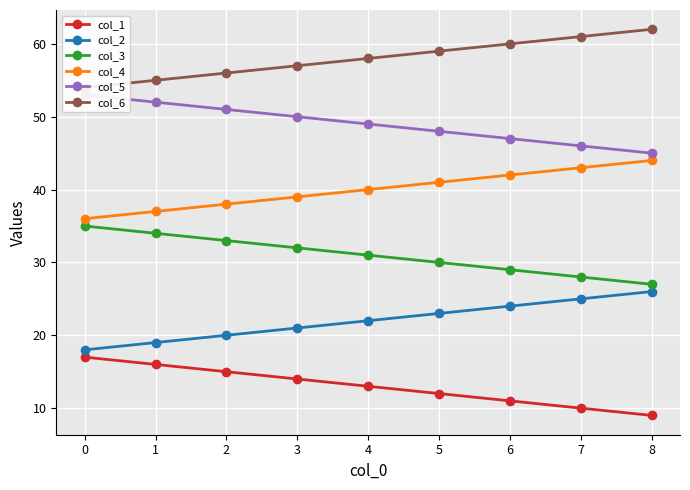

What is the value of the col_1 point at the 6th from the left?

12